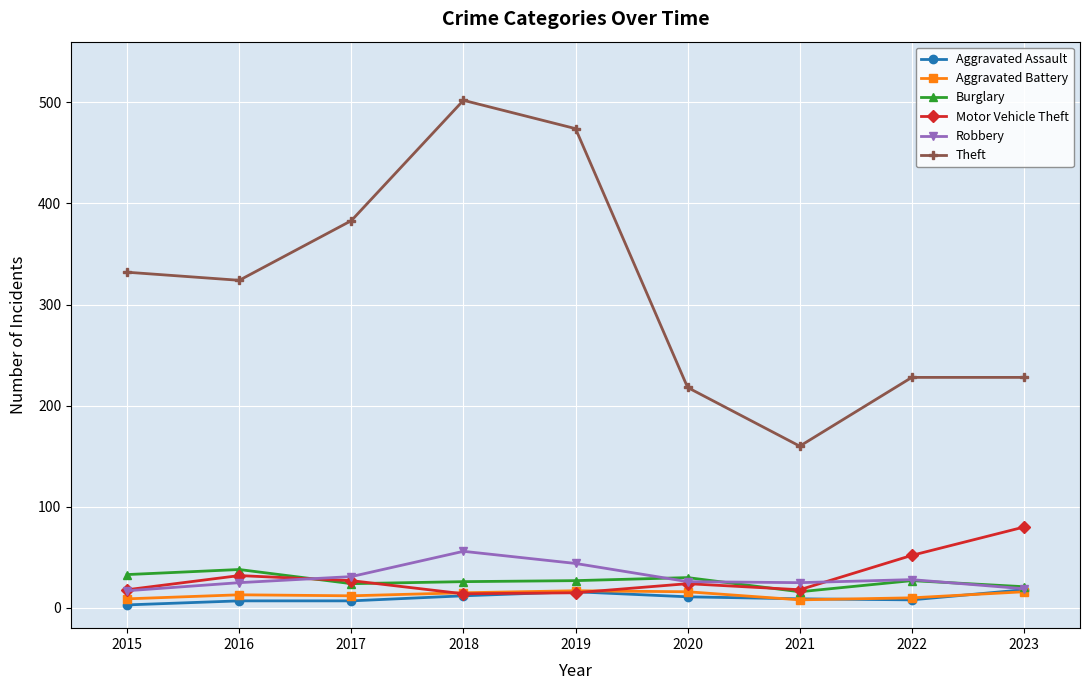

How many values in the Motor Vehicle Theft series are below 24?

4